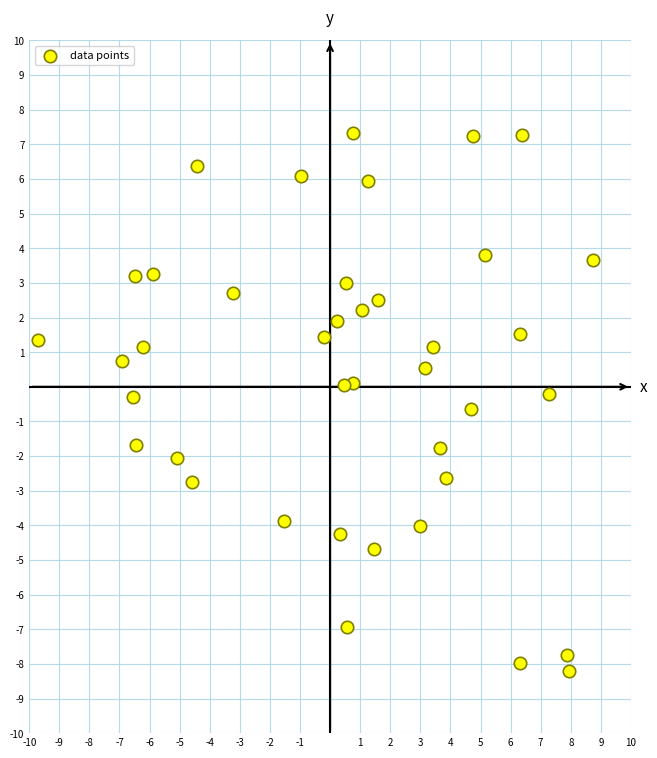

What is the range of Y values (max minus min)?

15.5